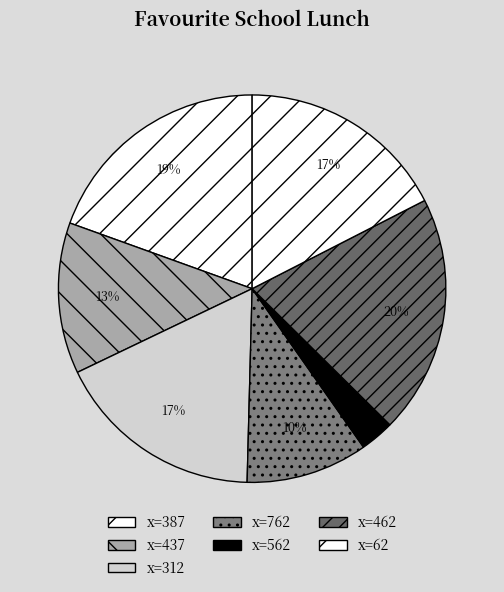

Is there any slice that represents more than half of the pie?

No